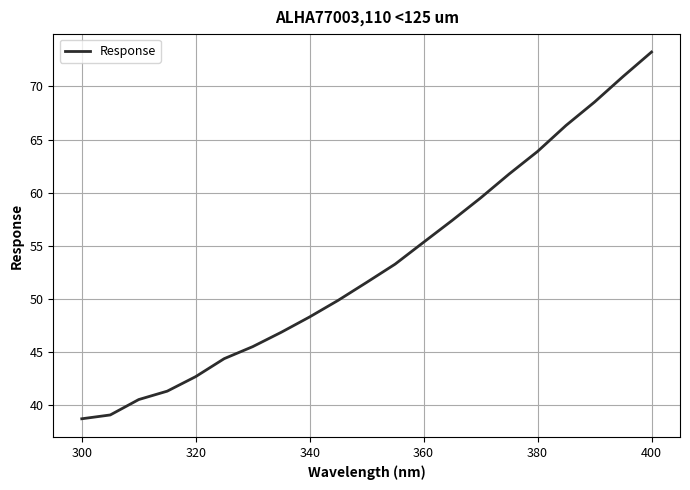

What is the difference between the maximum and minimum values?

34.5